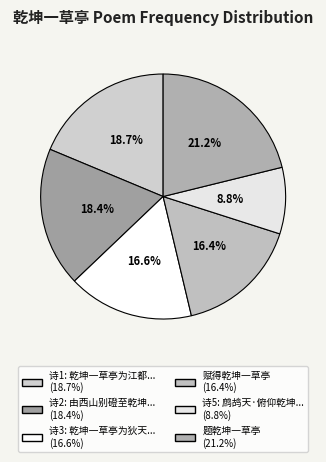

Count the number of slices in the pie.

6